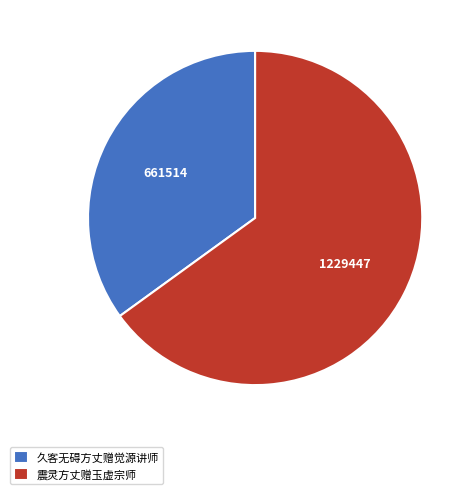

Do 久客无碍方丈赠觉源讲师 and 震灵方丈赠玉虚宗师 together represent more than half of the pie?

Yes